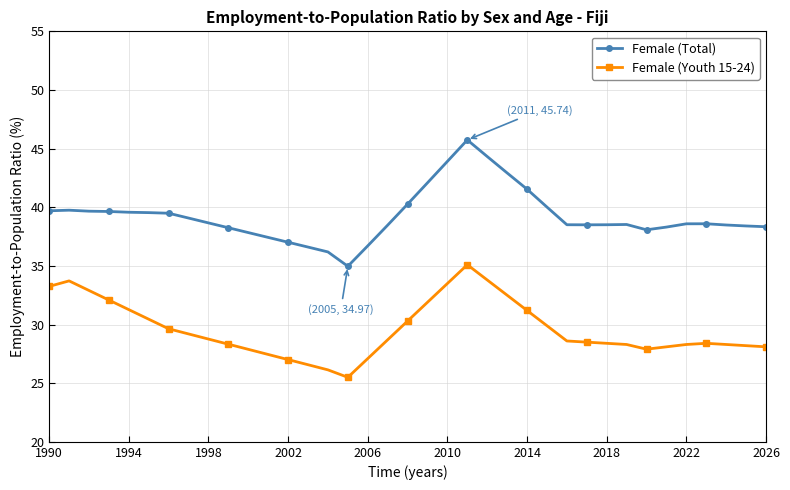

What is the value of the Female (Total) point at the 28th from the left?

38.5